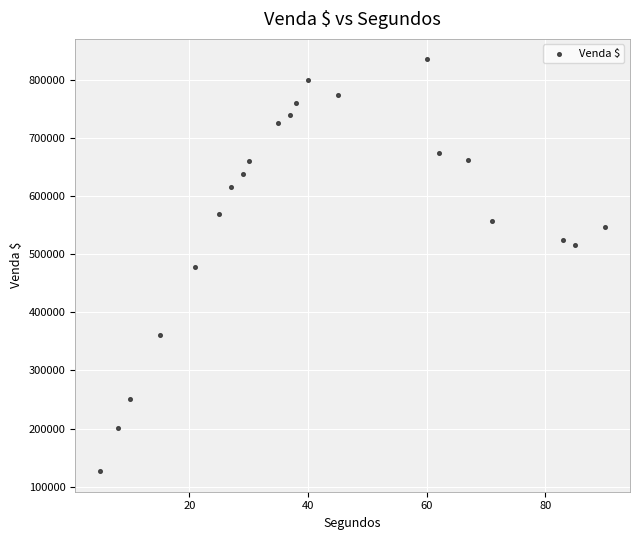

What is the range of X values (max minus min)?

85.0